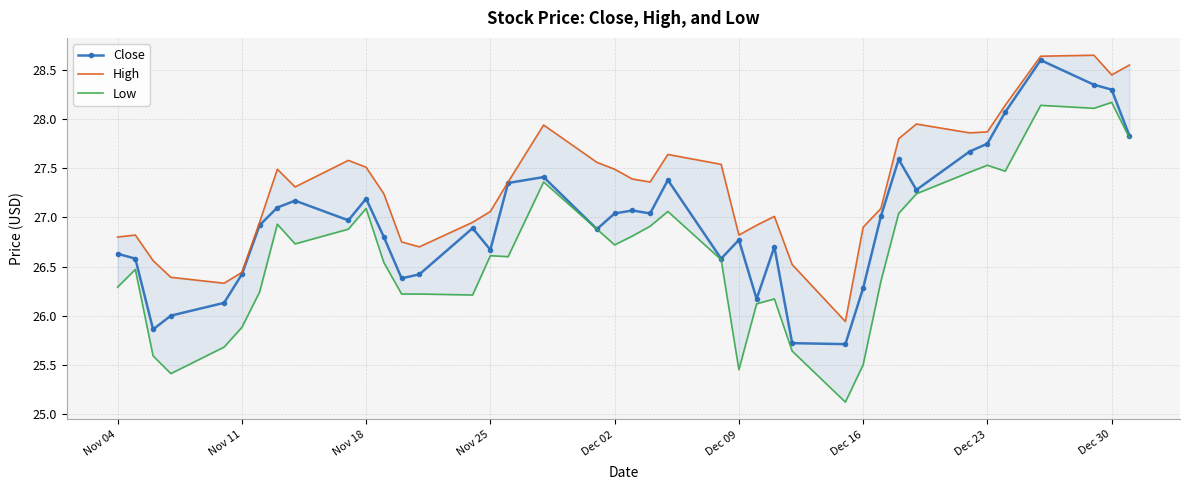

At how many categories does at least one series exceed 26?

39